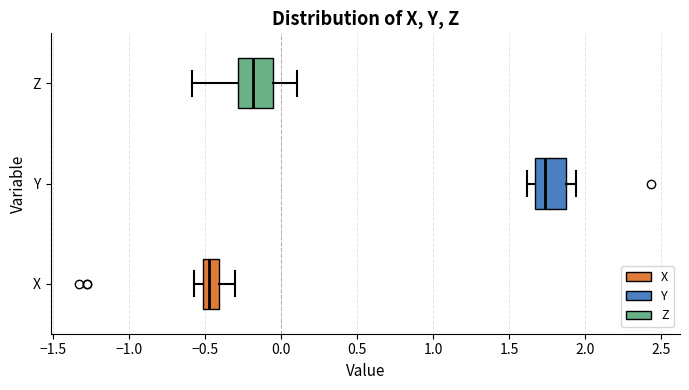

Reading bottom to top, transcribe this box plot: for each box, give where its median line is, the range the box spans, and where its two whiskers end, as read against the x-axis. The values are not printed on the chart, so give them approximately, as read against the axis.

X: median -0.50 (just right of the box's left edge), box -0.50 to -0.40, whiskers -0.55 to -0.30
Y: median 1.75, box 1.65 to 1.85, whiskers 1.60 to 1.95
Z: median -0.20, box -0.30 to -0.05, whiskers -0.60 to 0.10